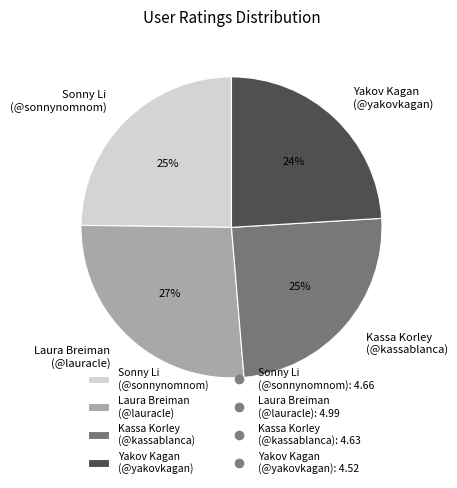

True or false: Sonny Li (@sonnynomnom) accounts for 34% of the total.

False